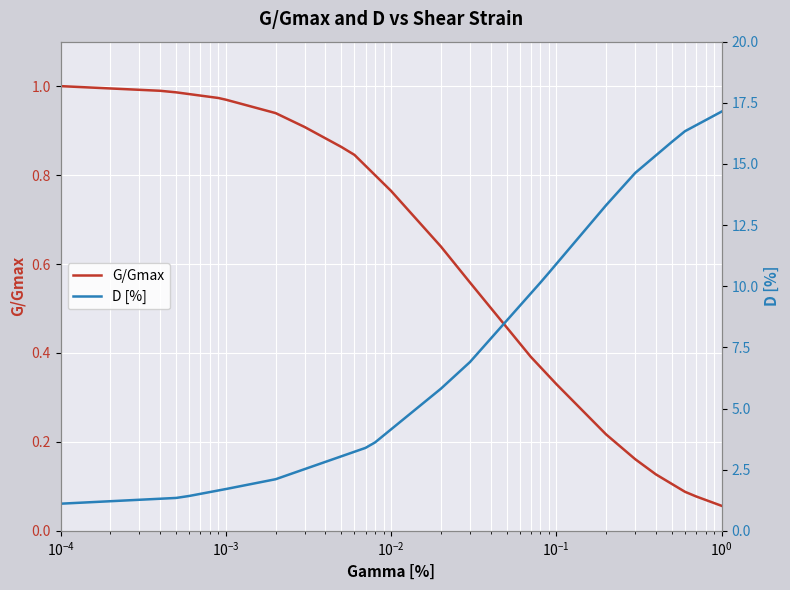

How many lines are shown in the chart?

2